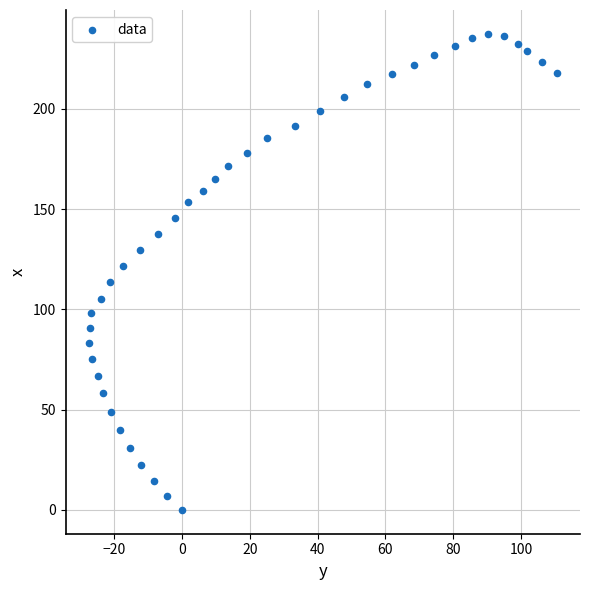

What is the range of X values (max minus min)?

138.0